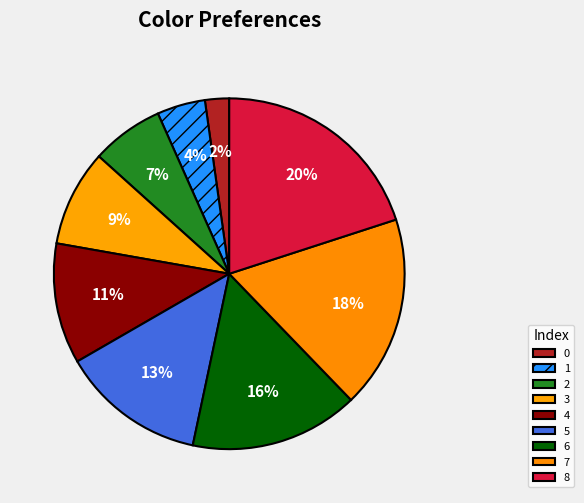

Does 3 account for over 50% of the chart?

No